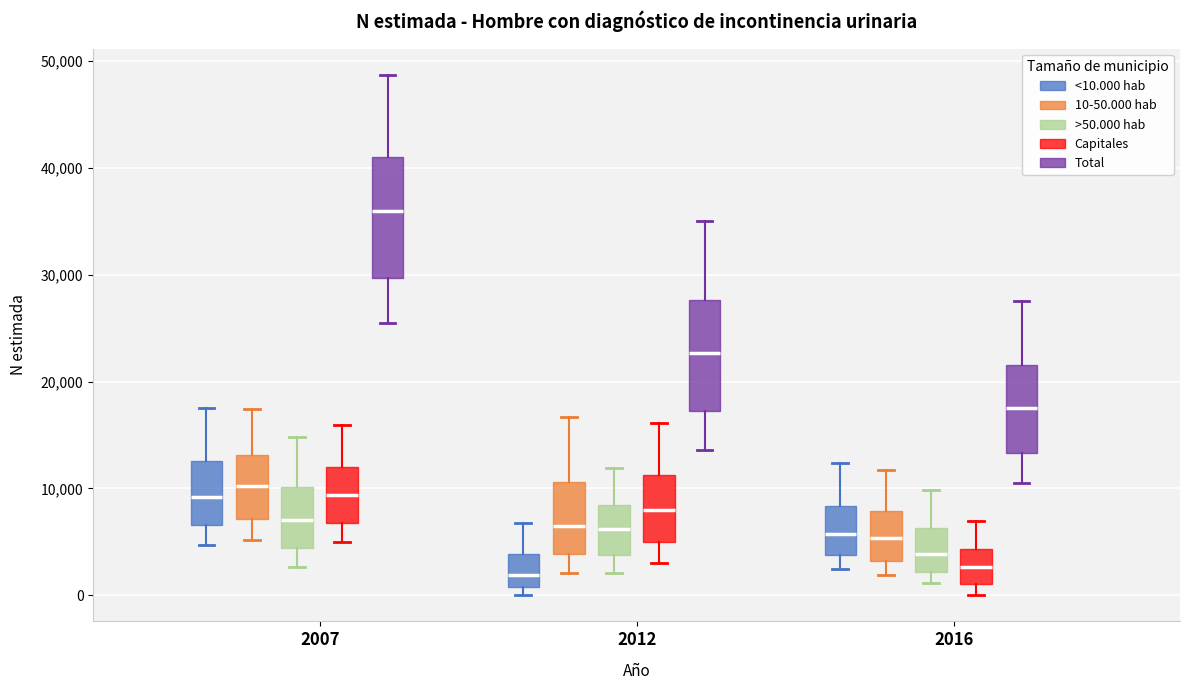

Where is the lower edge of the box for 2012 (>50.000 hab) on the y-axis? The values are not printed on the chart, so give them approximately, as read against the axis.

4000